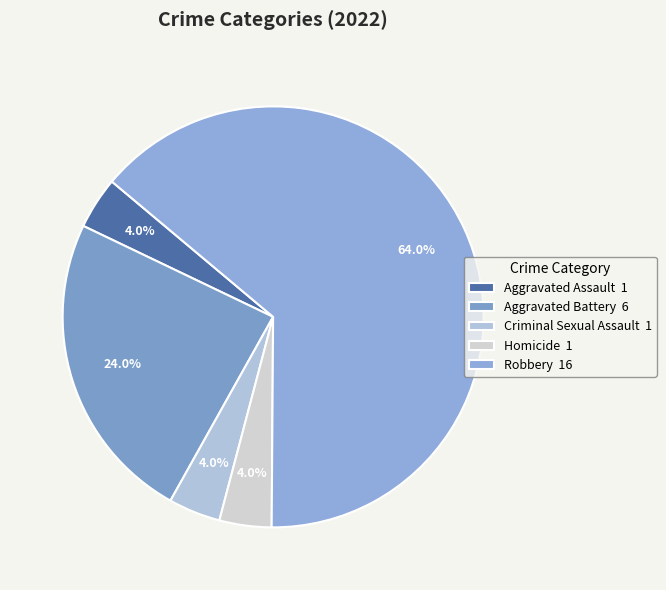

How many slices are in this pie chart?

5